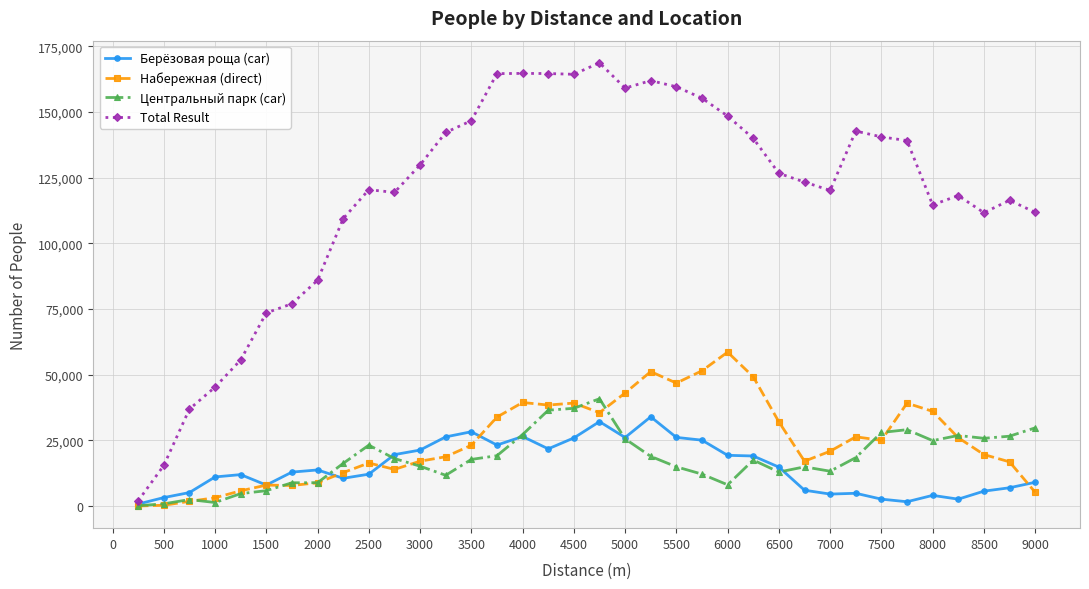

Which series has the largest range (max minus min)?

Total Result